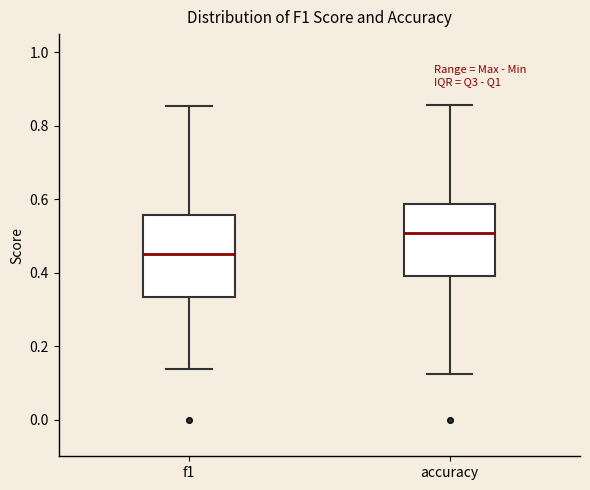

Which box's median line is the highest?

accuracy